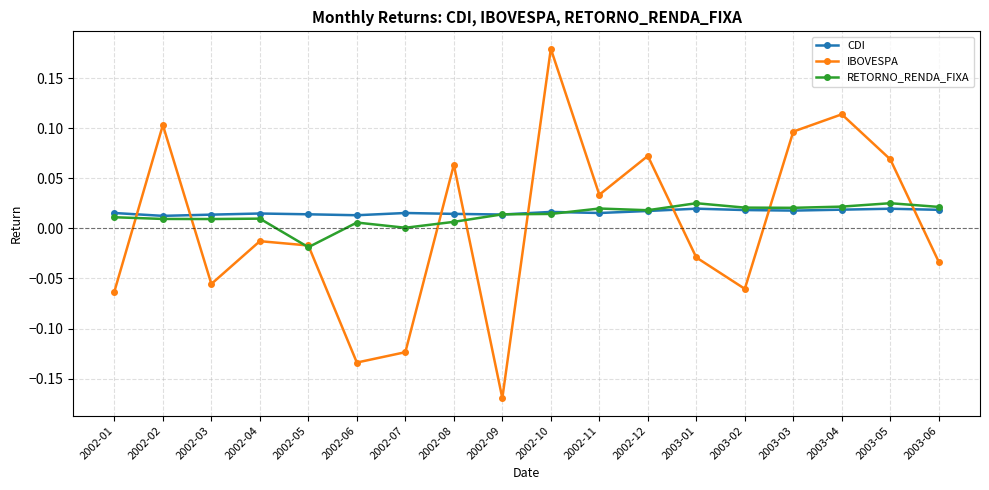

Which series changed the most between 2003-03 and 2003-06?

IBOVESPA